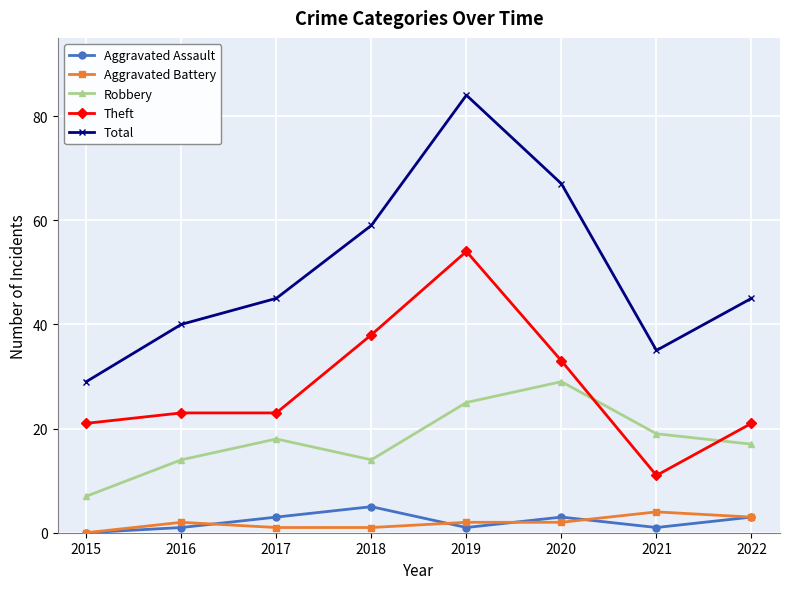

What is the total value across all series at 2022?

89